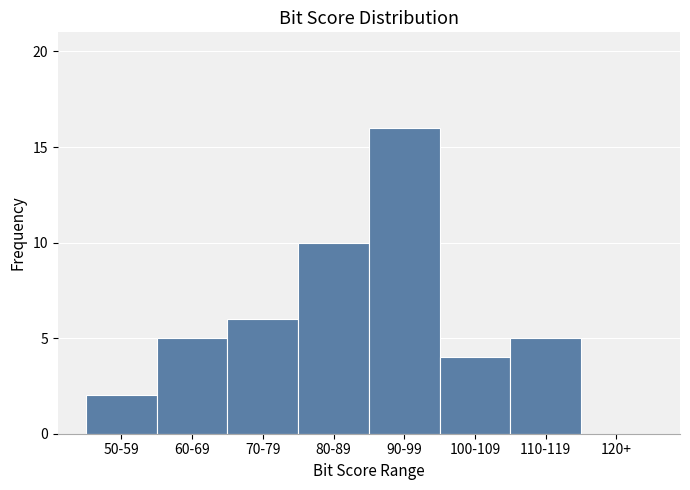

What is the sum of the values at 80-89 and 50-59?

12